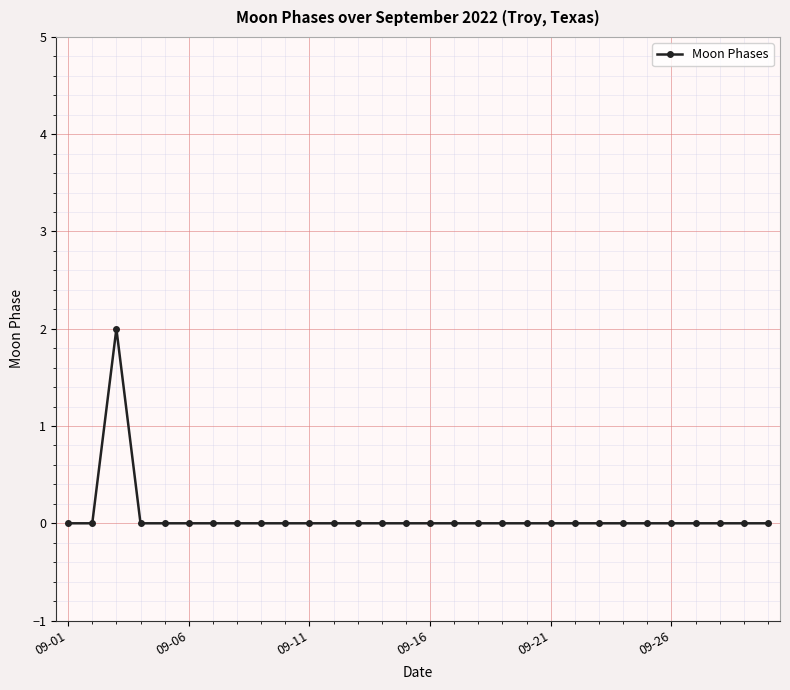

Reading left to right, what are all the values shown in this chart?

0	0	2	0	0	0	0	0	0	0	0	0	0	0	0	0	0	0	0	0	0	0	0	0	0	0	0	0	0	0